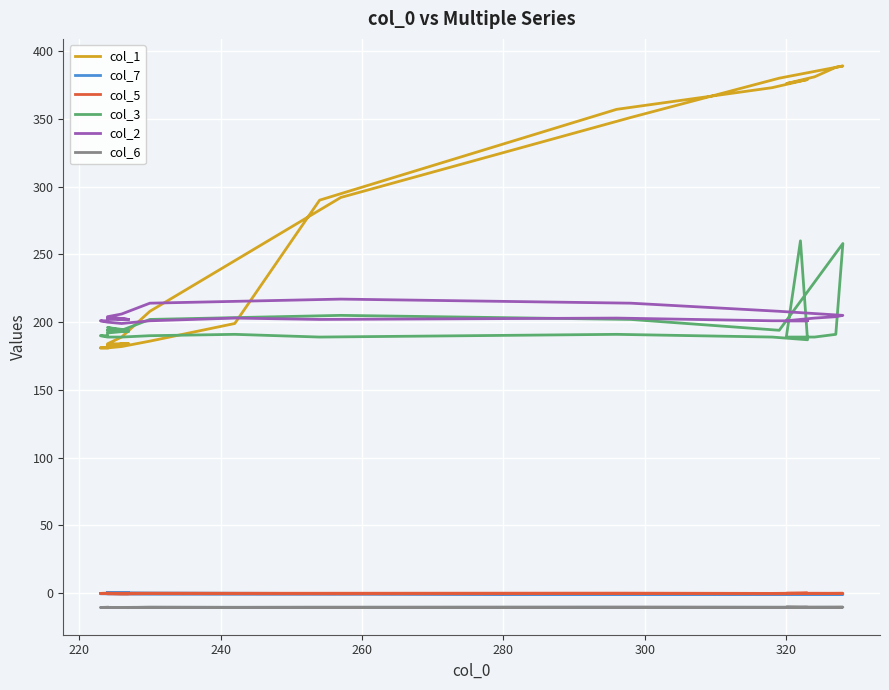

What is the minimum value for col_3?

187.0